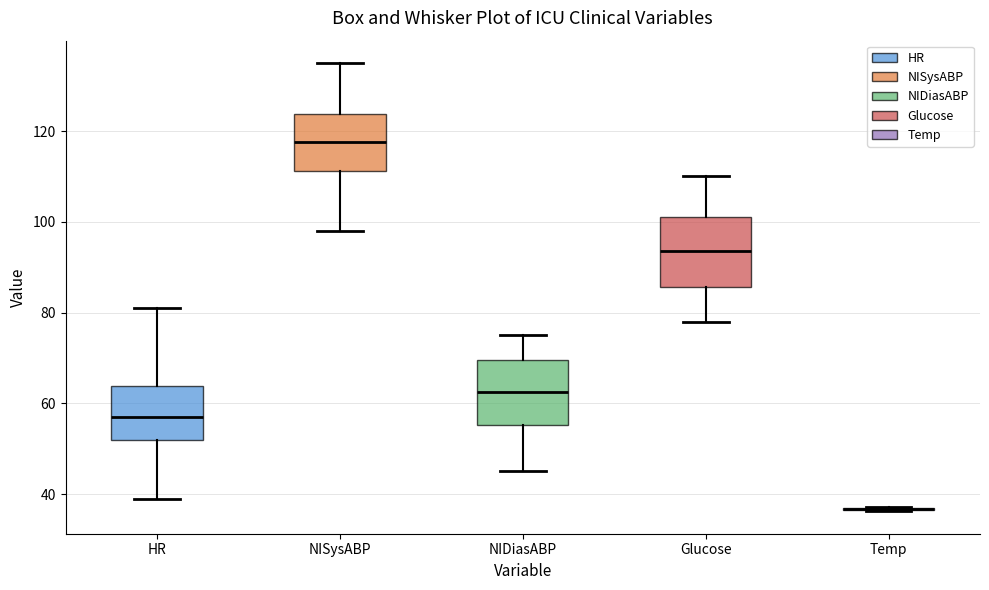

Reading left to right, read every box against the y-axis: the position of its median line, the range the box covers, and the ends of its whiskers. The values are not printed on the chart, so give them approximately, as read against the axis.

HR: median 58, box 52 to 64, whiskers 40 to 82
NISysABP: median 118, box 112 to 124, whiskers 98 to 136
NIDiasABP: median 62, box 56 to 70, whiskers 46 to 76
Glucose: median 94, box 86 to 102, whiskers 78 to 110
Temp: box collapsed to a line at 36, whiskers 36 to 38